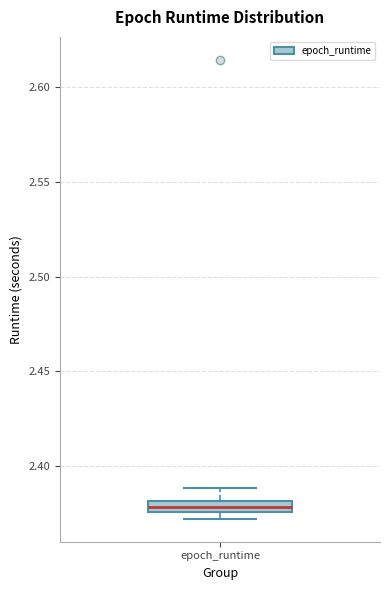

Where does the upper whisker of the box for epoch_runtime end on the y-axis? The values are not printed on the chart, so give them approximately, as read against the axis.

2.390